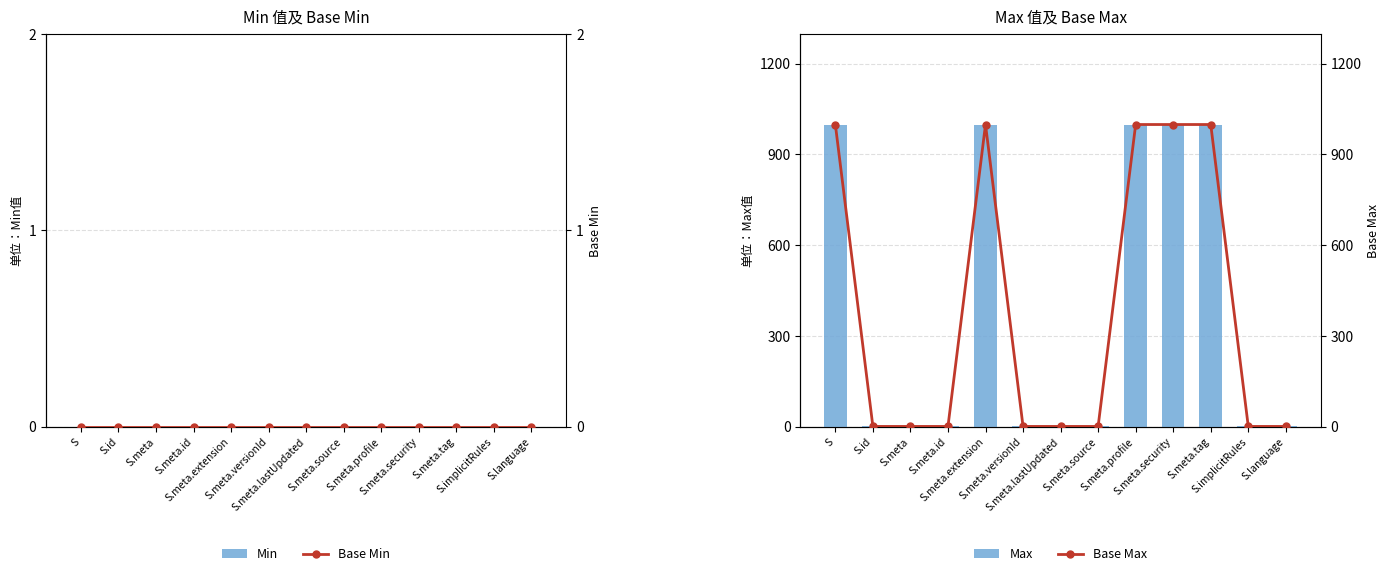

Rank the series by their maximum value, from lowest to highest.

Min, Base Min, Max, Base Max